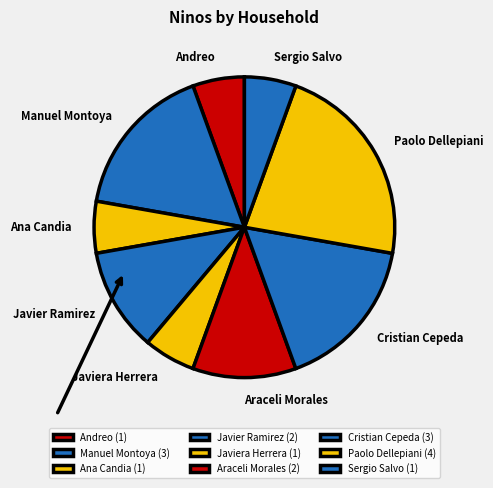

Approximately how many times larger is the value at Araceli Morales compared to Sergio Salvo?

2.0